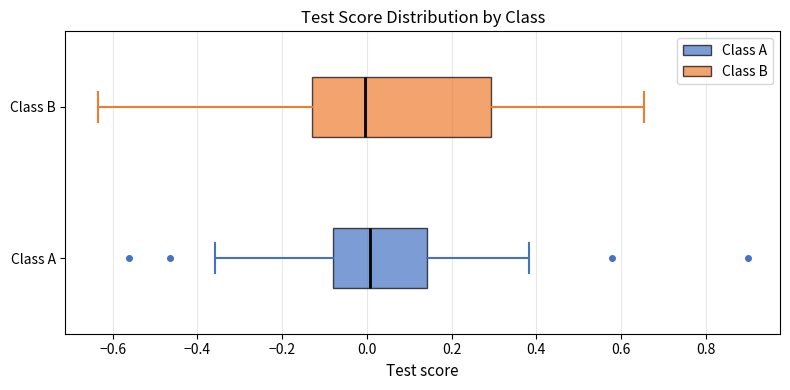

Where does the median line of the box for Class A sit on the x-axis? The values are not printed on the chart, so give them approximately, as read against the axis.

0.00